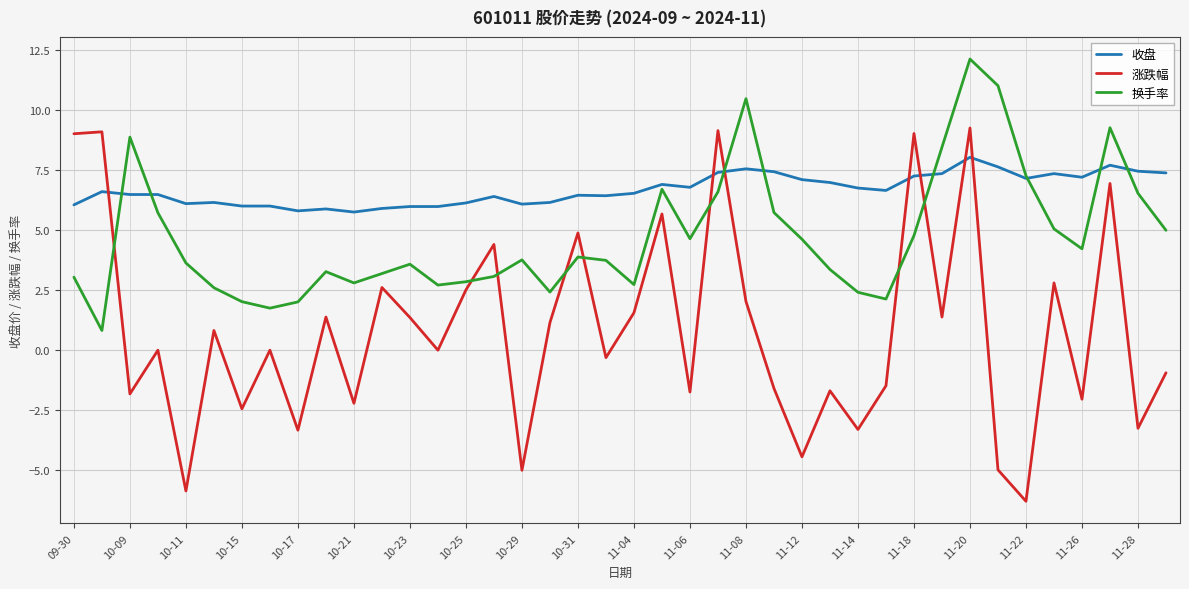

What is the minimum value shown in the chart?

-6.3